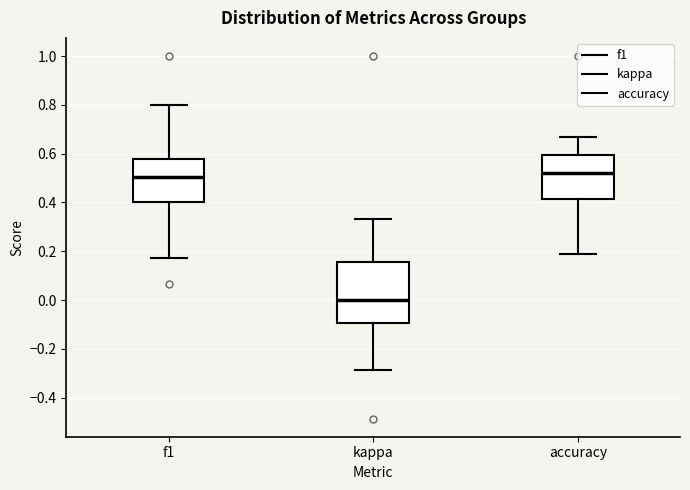

Comparing the boxes themselves (not the whiskers), which one is the tallest?

kappa